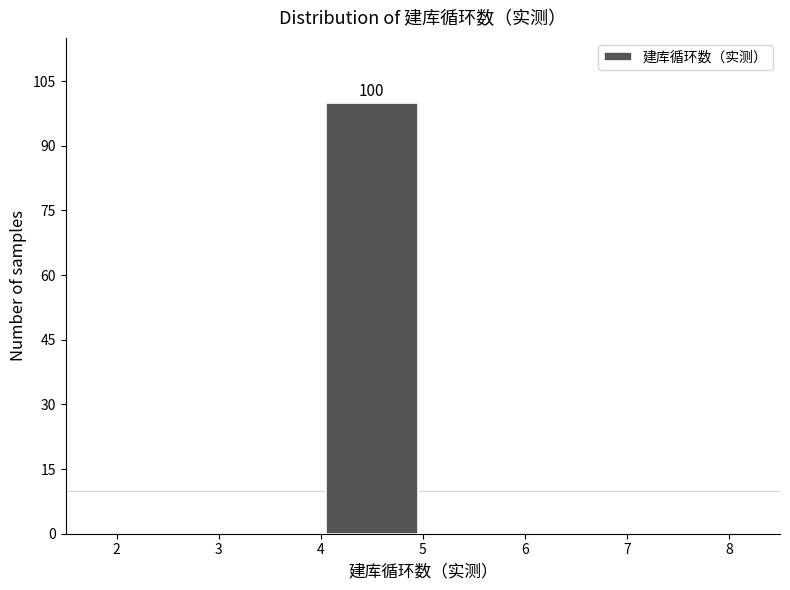

Over which range of the x-axis is the bar tallest?

4 to 5